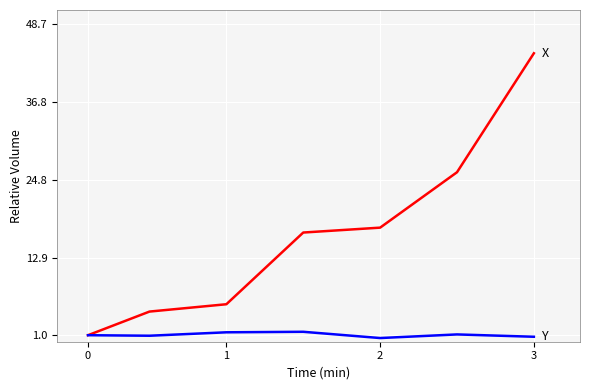

Reading left to right, list all the values displayed in this chart.

Leve EXP: 1.0	4.6	5.8	16.8	17.5	26.0	44.2
Leve Gil: 1.0	0.9	1.4	1.5	0.6	1.1	0.8